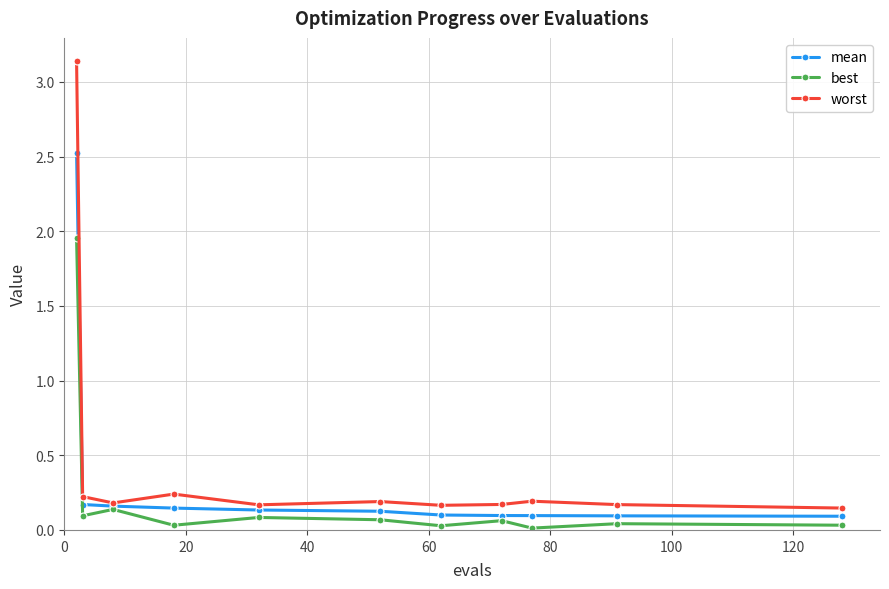

What is the highest value of the mean series?

2.5